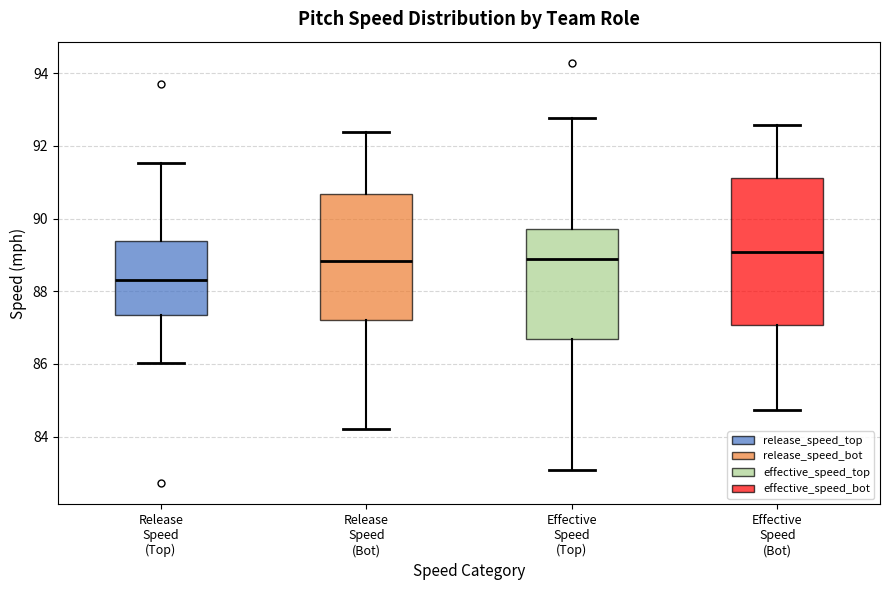

Which box has the lowest median line?

Release Speed (Top)